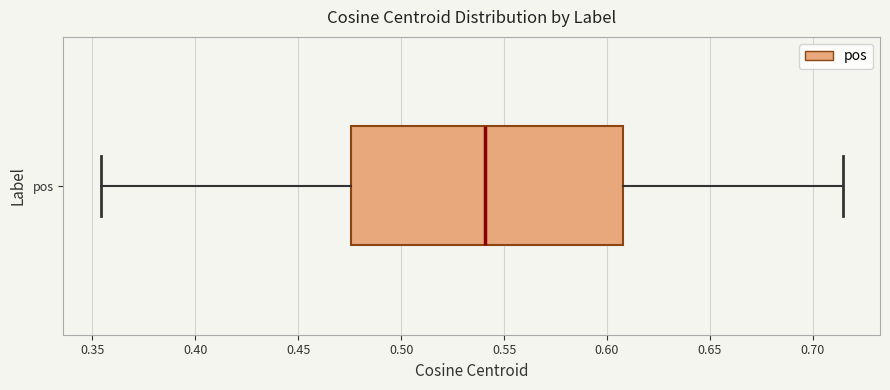

Where does the median line of the box for pos sit on the x-axis? The values are not printed on the chart, so give them approximately, as read against the axis.

0.540